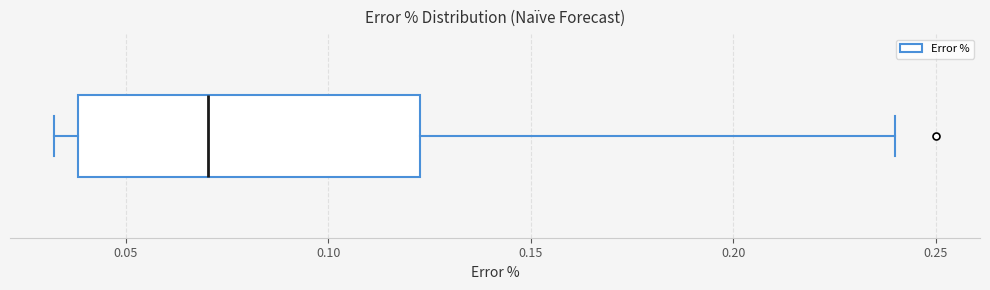

Transcribe this box plot: give where the median line is, the range the box spans, and where the two whiskers end, as read against the x-axis. The values are not printed on the chart, so give them approximately, as read against the axis.

median 0.070, box 0.040 to 0.125, whiskers 0.030 to 0.240